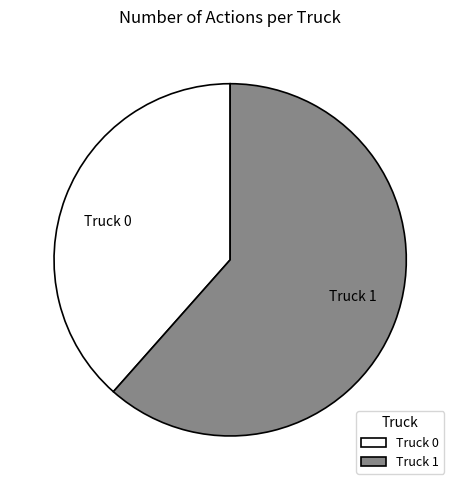

Count the number of slices in the pie.

2